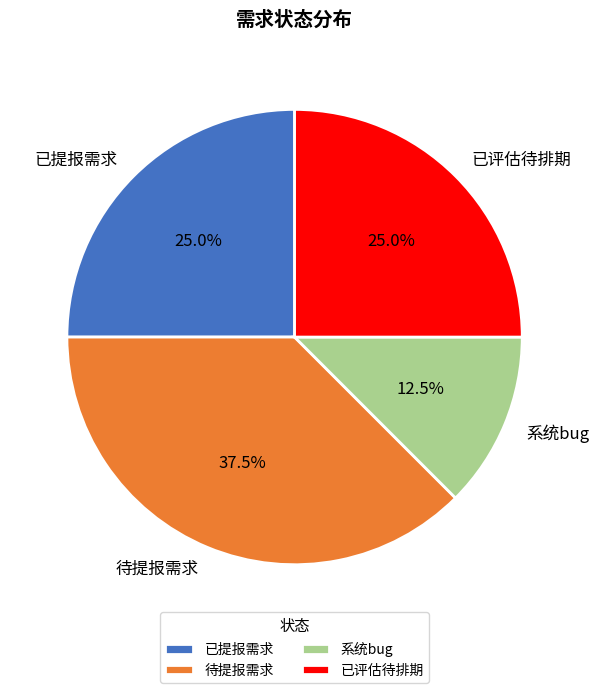

How many segments does this pie chart have?

4